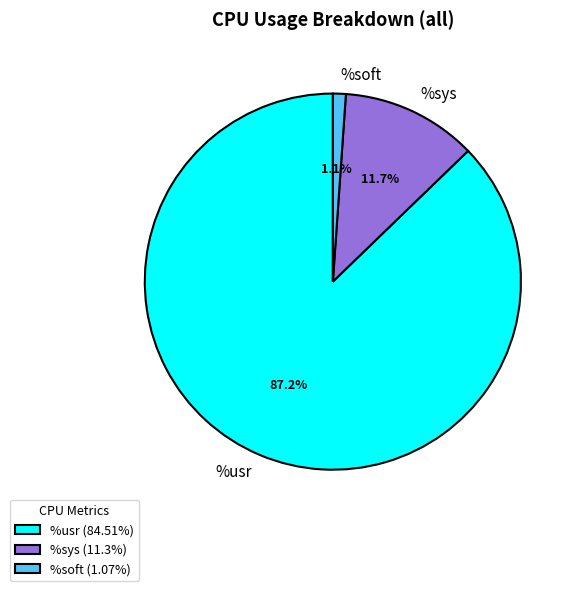

Is the sum of %sys and %usr greater than half?

Yes